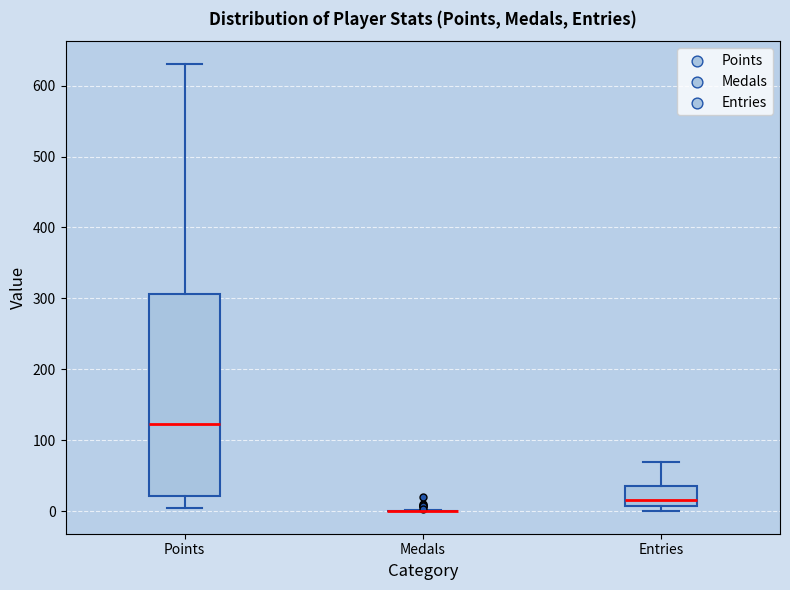

Where is the upper edge of the box for Entries on the y-axis? The values are not printed on the chart, so give them approximately, as read against the axis.

40